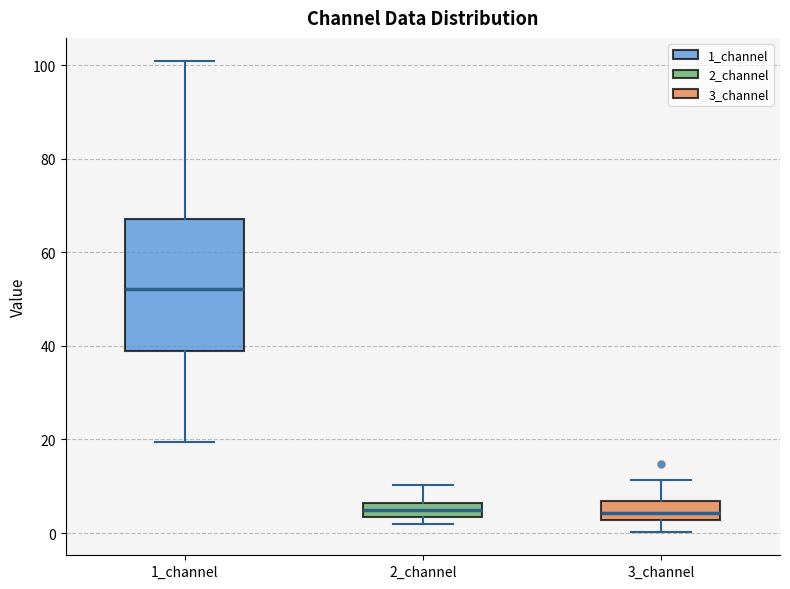

Which box is the tallest, from its lower edge to its upper edge?

1_channel